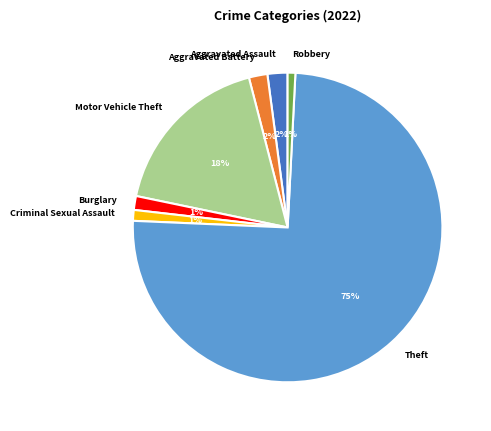

Is Motor Vehicle Theft the majority of the pie?

No